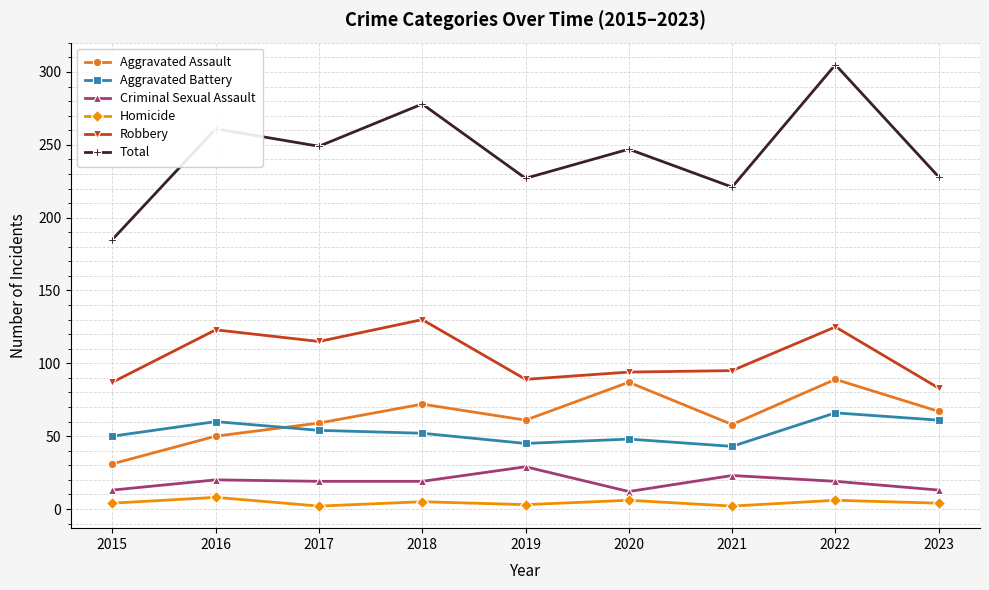

What is the spread (max minus min) of values at 2016?

253